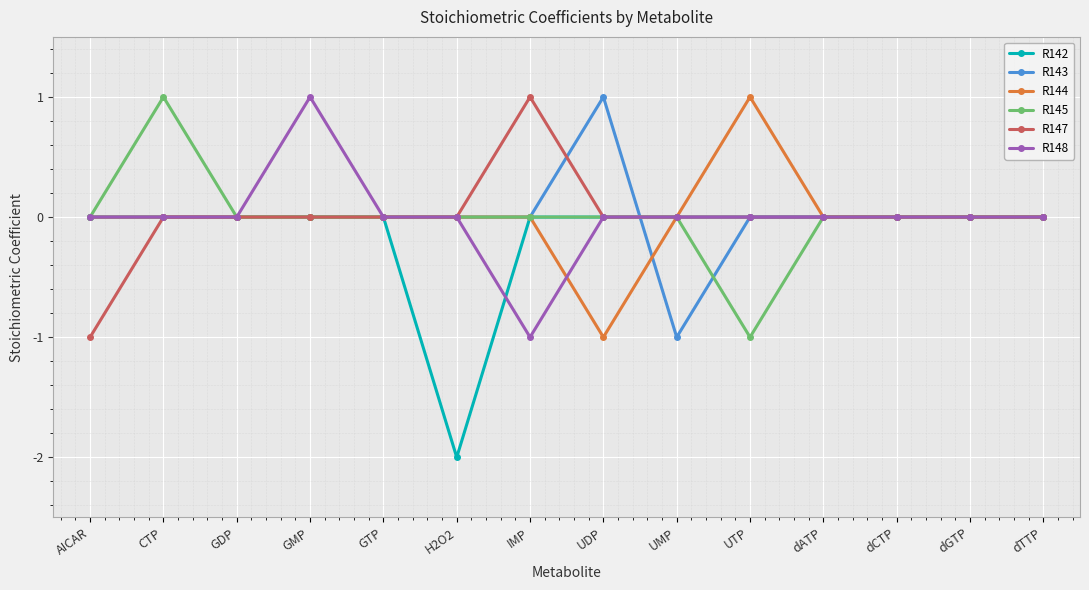

Reading left to right, transcribe all the data shown in this chart.

R142: 0	0	0	0	0	-2	0	0	0	0	0	0	0	0
R143: 0	0	0	0	0	0	0	1	-1	0	0	0	0	0
R144: 0	0	0	0	0	0	0	-1	0	1	0	0	0	0
R145: 0	1	0	0	0	0	0	0	0	-1	0	0	0	0
R147: -1	0	0	0	0	0	1	0	0	0	0	0	0	0
R148: 0	0	0	1	0	0	-1	0	0	0	0	0	0	0